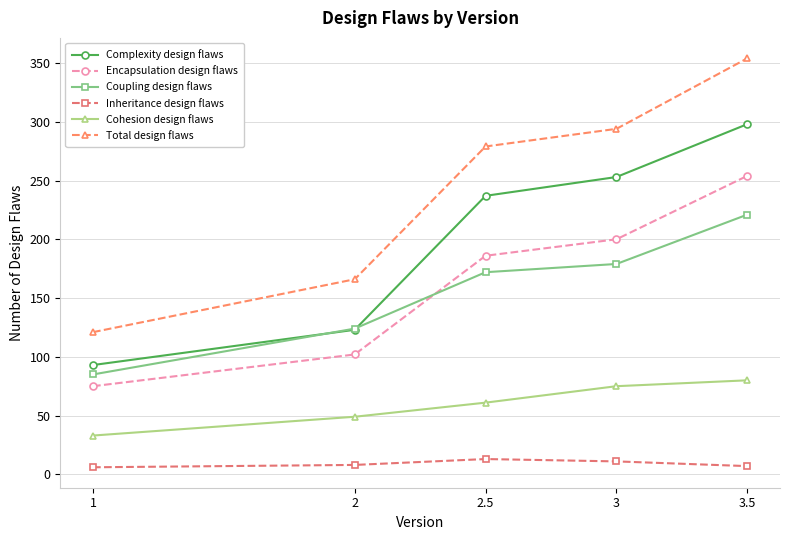

Where is Total design flaws nearest to the value 237?

2.5